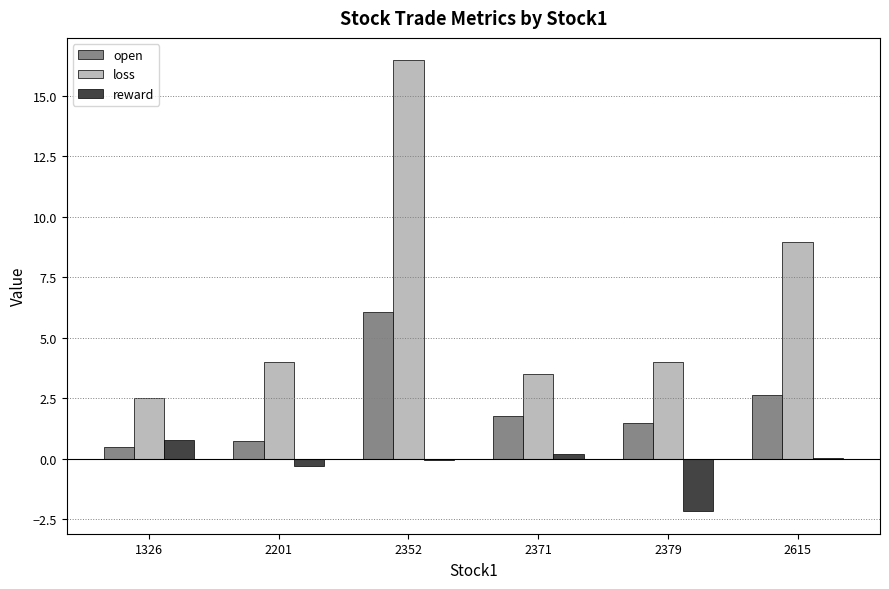

Where is loss nearest to the value 9?

2615